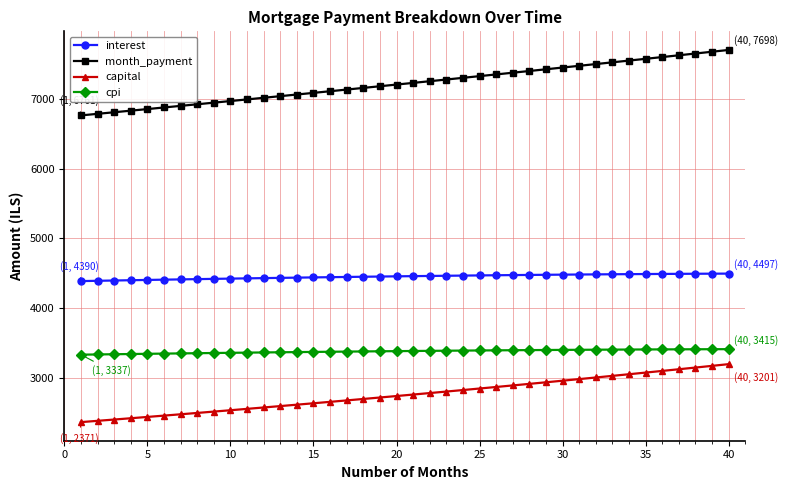

Does the chart have visible grid lines?

Yes